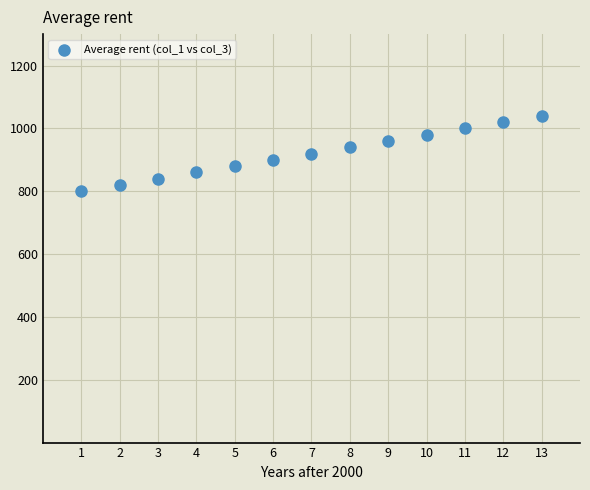

What is the range of X values (max minus min)?

12